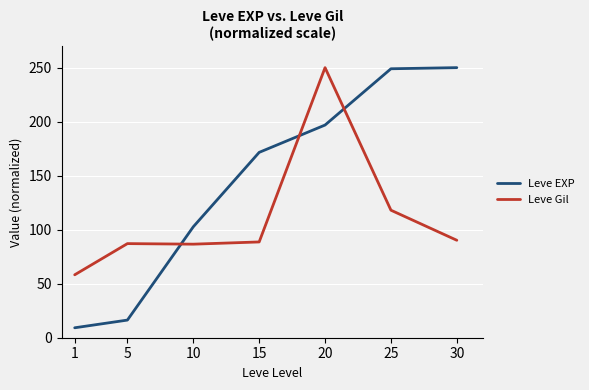

Where do Leve EXP and Leve Gil first cross each other?

5 and 10